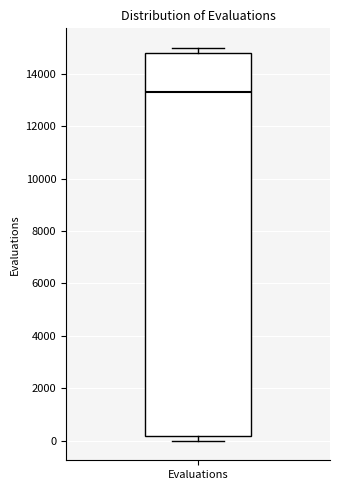

Read this box plot against the y-axis: the position of the median line, the range covered by the box, and the ends of both whiskers. The values are not printed on the chart, so give them approximately, as read against the axis.

median 13400, box 200 to 14800, whiskers 0 to 15000